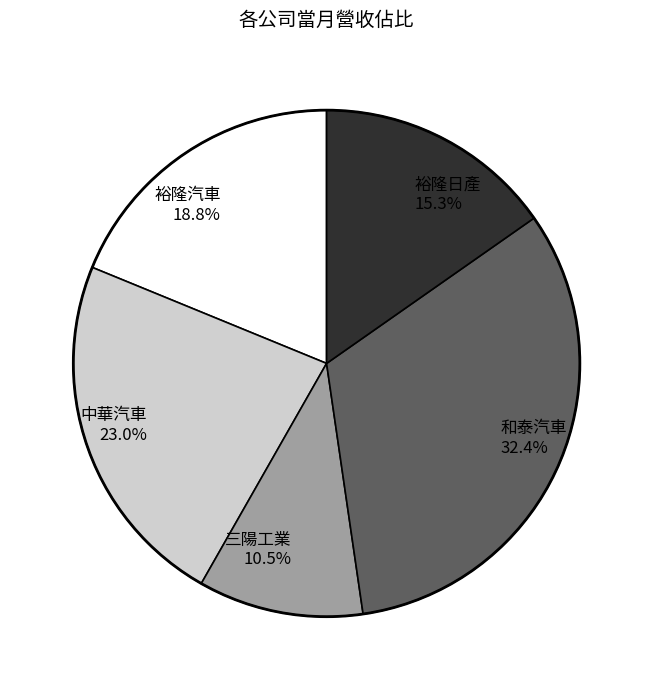

How many segments does this pie chart have?

5